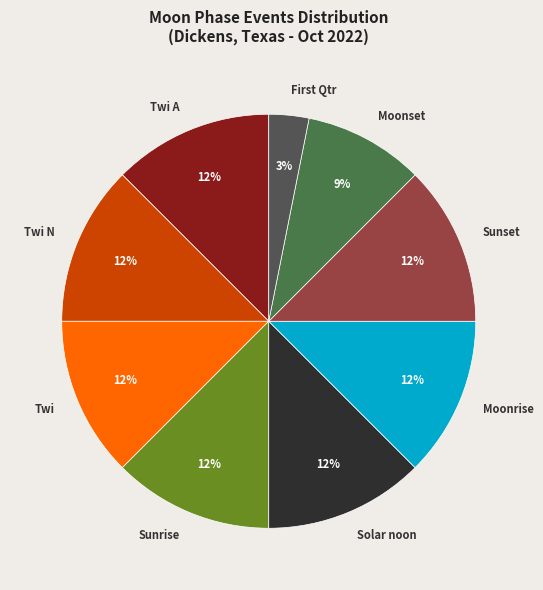

Does any single category account for the majority?

No